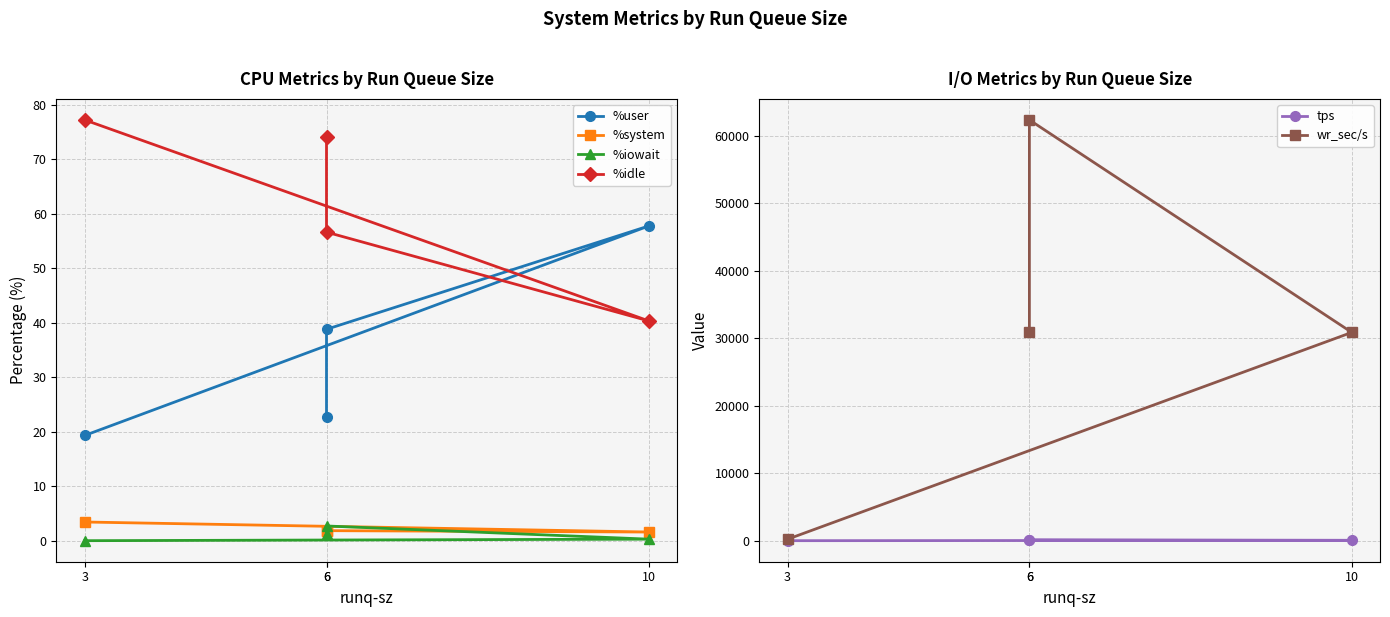

True or false: %idle and %system cross at least once.

False